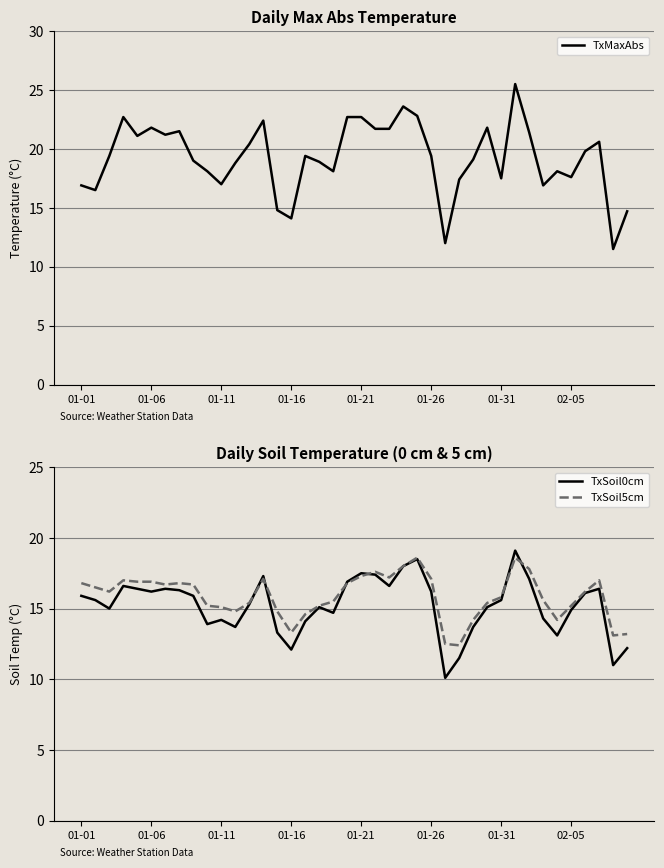

Between 22 and 31, which is larger?

31